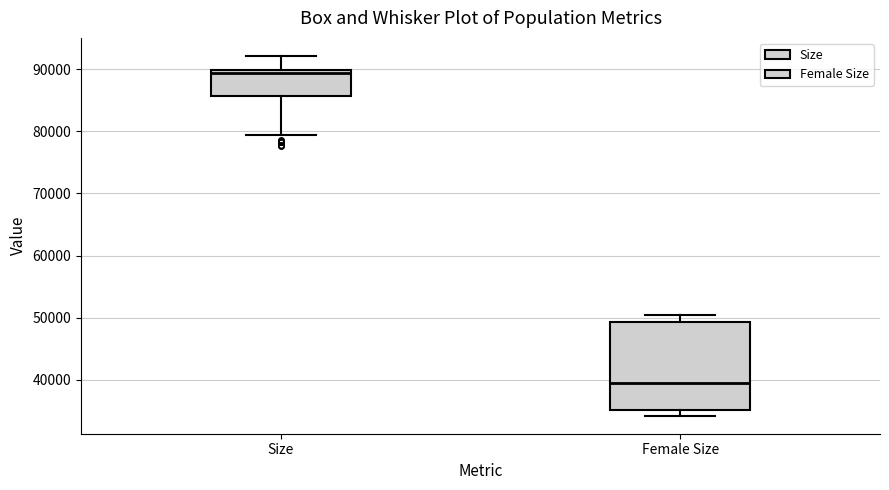

Comparing the boxes themselves (not the whiskers), which one is the tallest?

Female Size